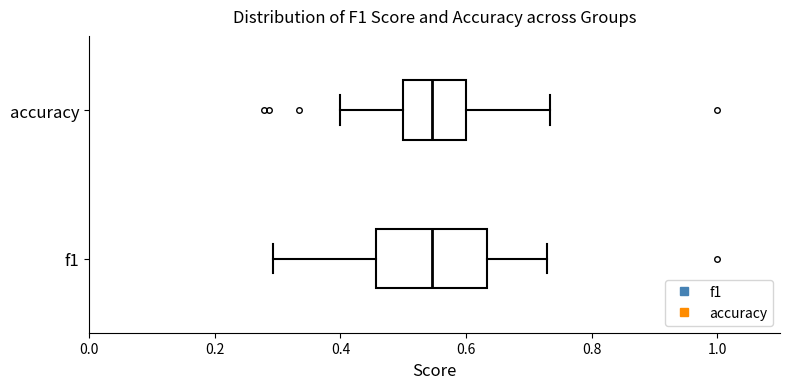

Where is the right edge of the box for f1 on the x-axis? The values are not printed on the chart, so give them approximately, as read against the axis.

0.64